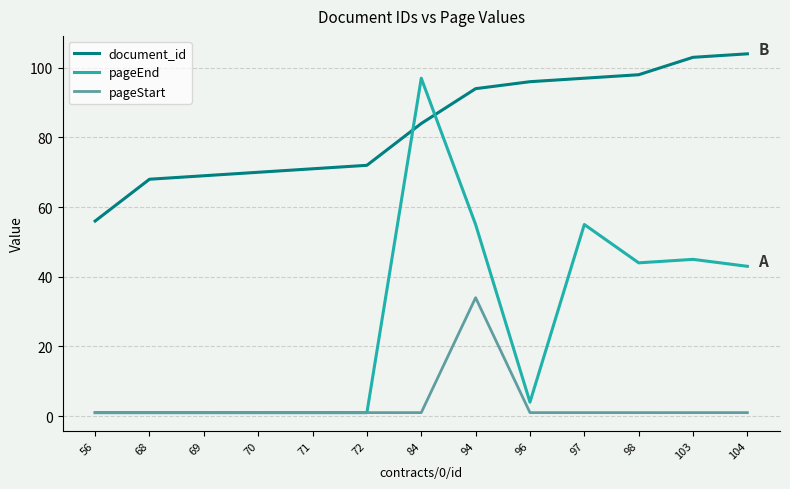

How many lines are shown in the chart?

3